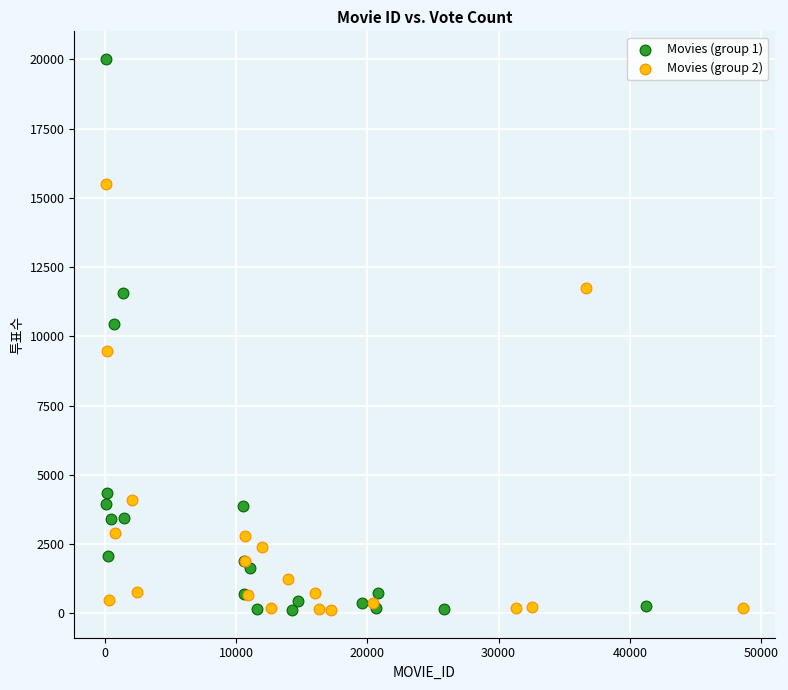

What are all the series names shown in the legend?

Movies (group 1), Movies (group 2)